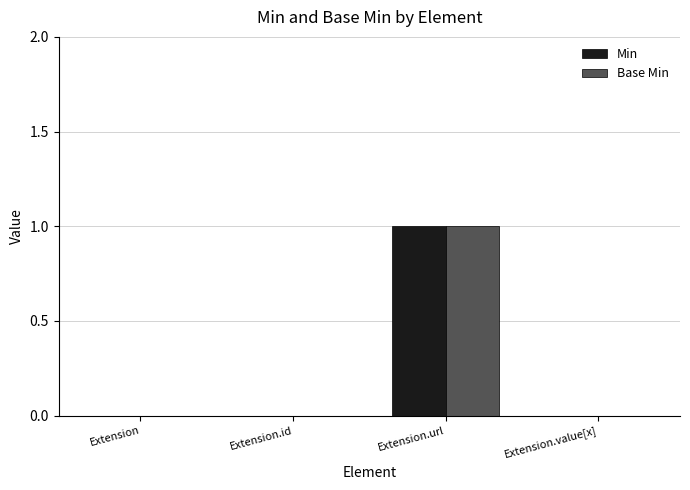

At which category is the sum across all series the highest?

Extension.url